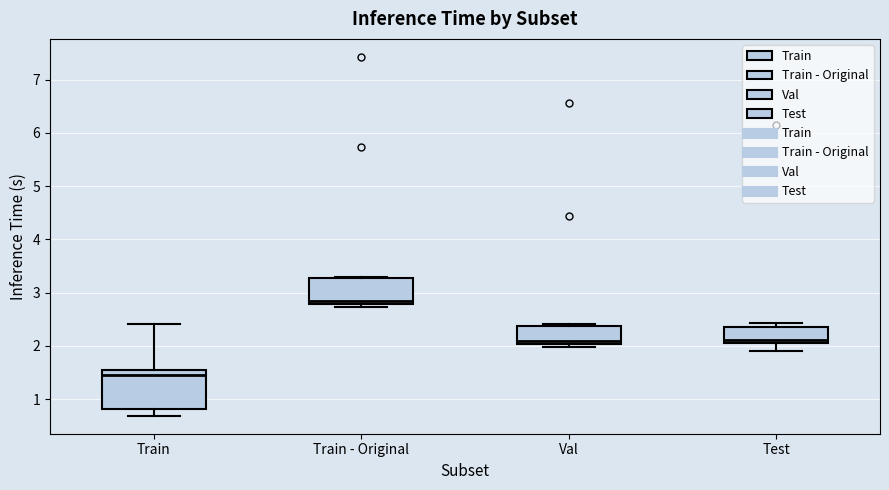

Reading left to right, read every box against the y-axis: the position of its median line, the range the box covers, and the ends of its whiskers. The values are not printed on the chart, so give them approximately, as read against the axis.

Train: median 1.5 (just below the box's upper edge), box 0.8 to 1.5, whiskers 0.7 to 2.4
Train - Original: median 2.8 (just above the box's lower edge), box 2.8 to 3.3, whiskers 2.7 to 3.3 (just above the box's upper edge)
Val: median 2.1, box 2.0 to 2.4, whiskers 2.0 (just below the box's lower edge) to 2.4 (just above the box's upper edge)
Test: median 2.1 (just above the box's lower edge), box 2.1 to 2.4, whiskers 1.9 to 2.4 (just above the box's upper edge)